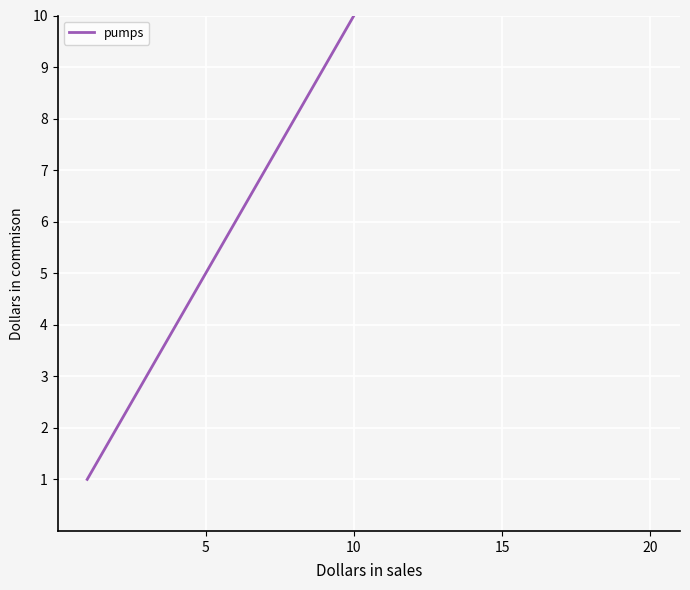

What is the difference between the maximum and second lowest values?

18